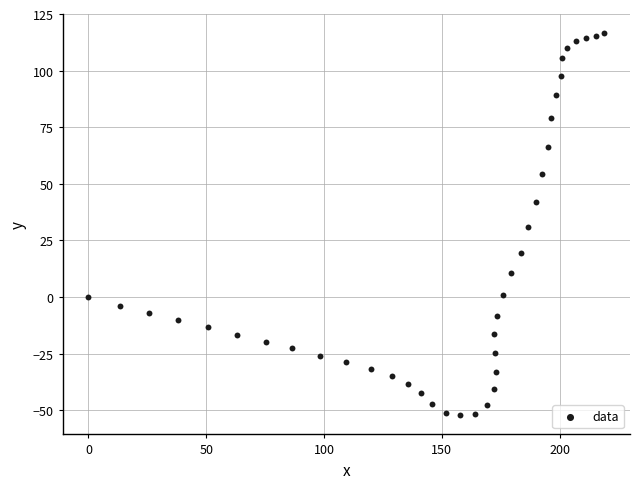

What is the range of Y values (max minus min)?

168.9